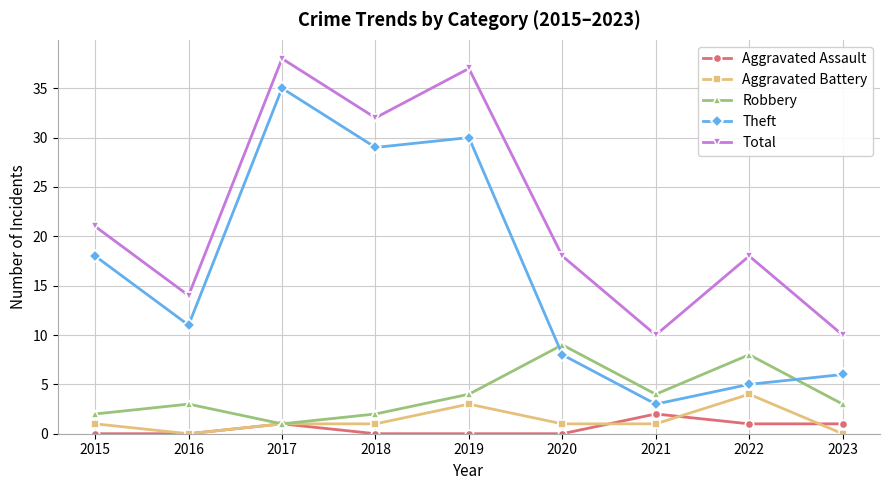

How many lines are shown in the chart?

5